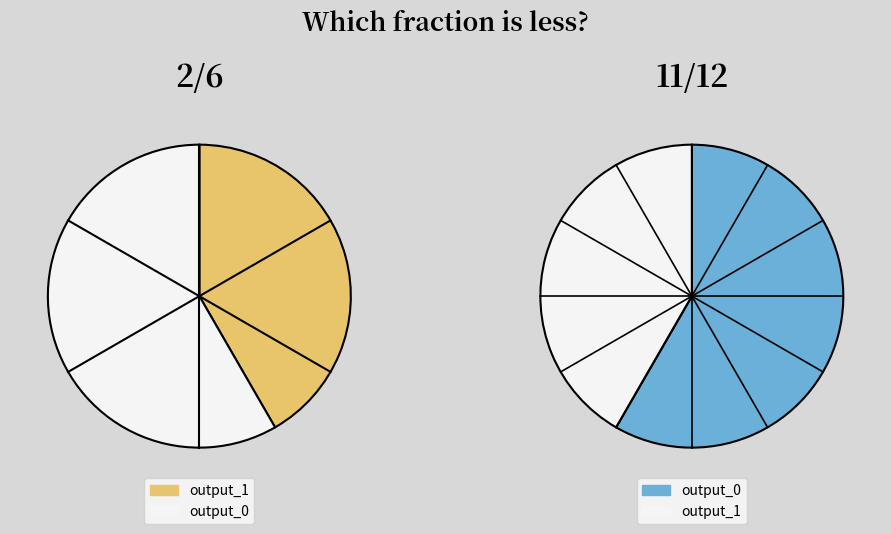

Is state_1_b the majority of the pie?

No